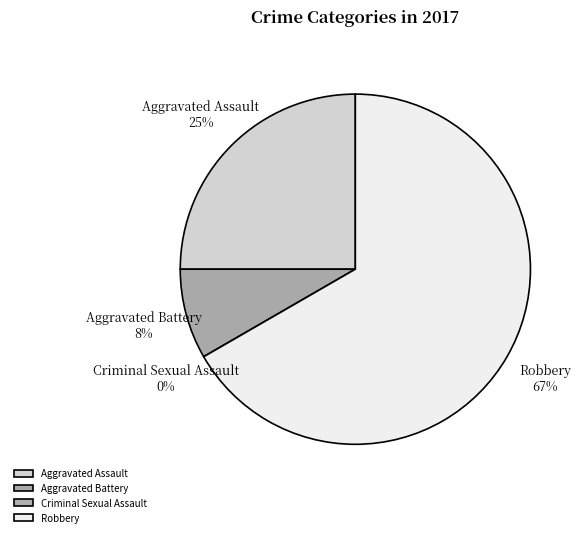

Does Robbery represent more than half of the total?

Yes